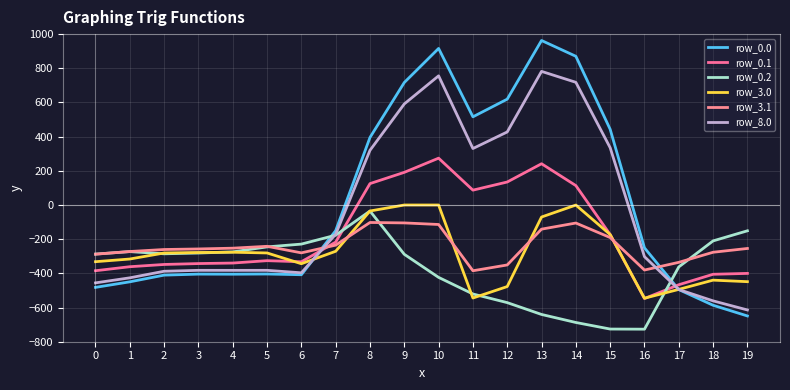

Where is row_8.0 nearest to the value 83?

8